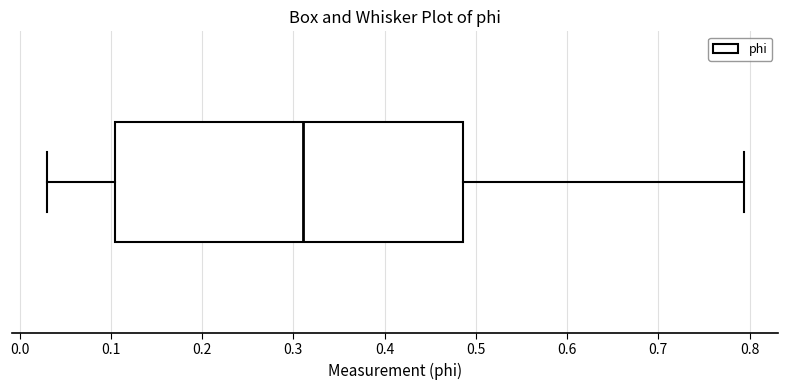

Transcribe this box plot: give where the median line is, the range the box spans, and where the two whiskers end, as read against the x-axis. The values are not printed on the chart, so give them approximately, as read against the axis.

median 0.31, box 0.10 to 0.49, whiskers 0.03 to 0.79